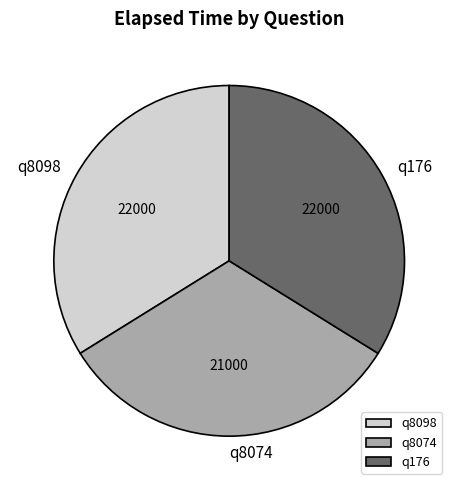

Combined, do q8098 and q8074 account for over 50%?

Yes